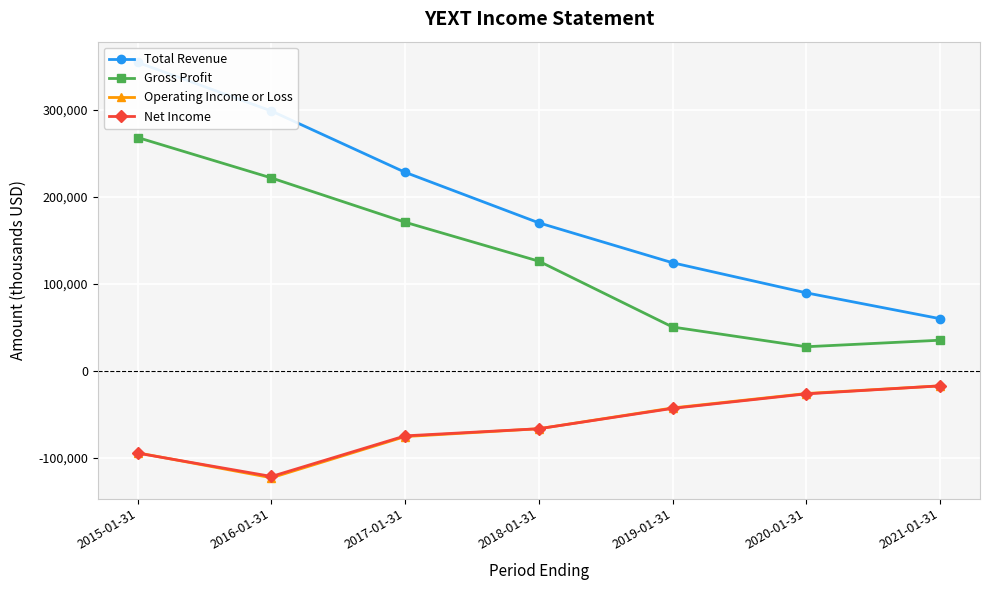

Where does the Net Income series first go above -66600?

2019-01-31